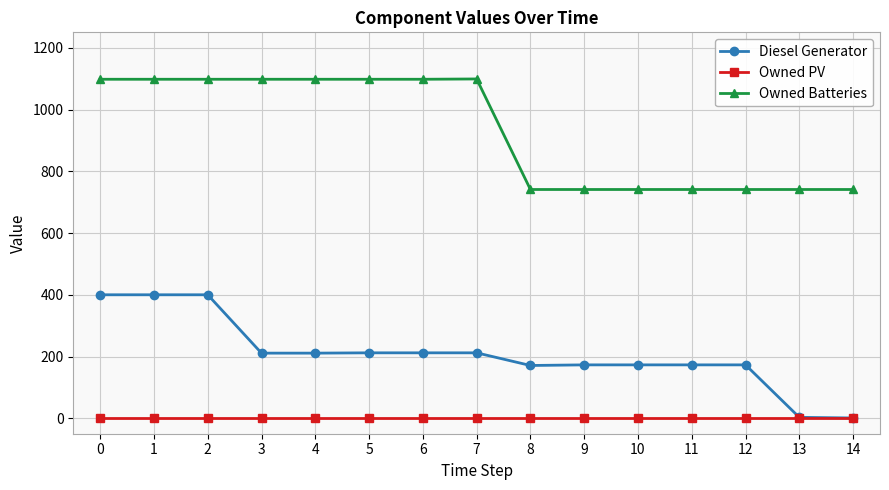

List the series in order of their overall mean, lowest first.

Owned PV, Diesel Generator, Owned Batteries